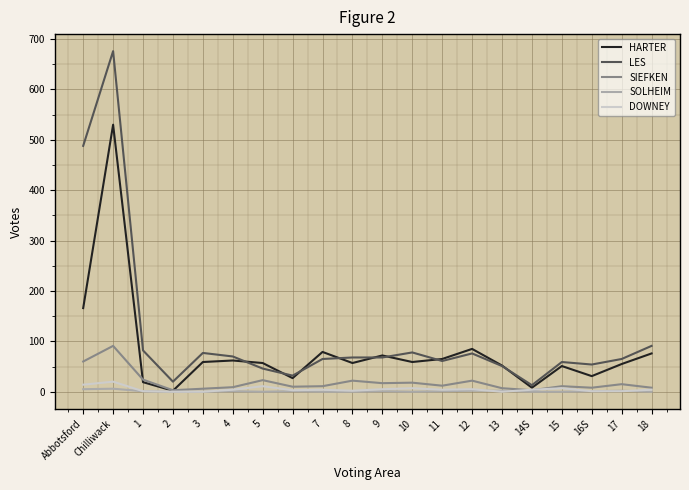

True or false: SIEFKEN has more than 2 interior local peaks.

True